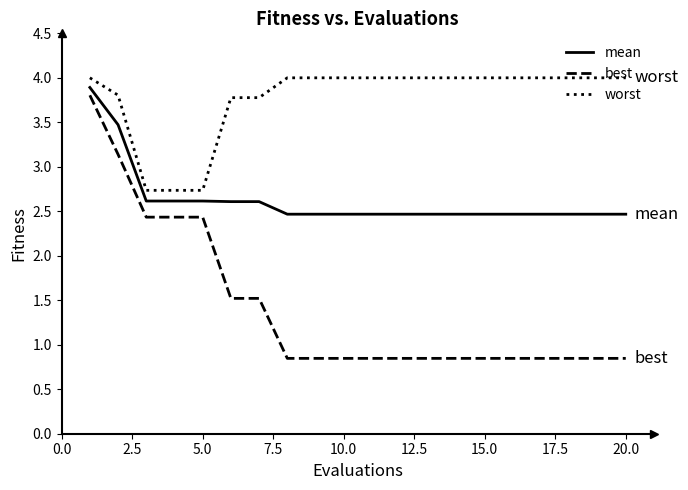

What is the minimum value for worst?

2.7